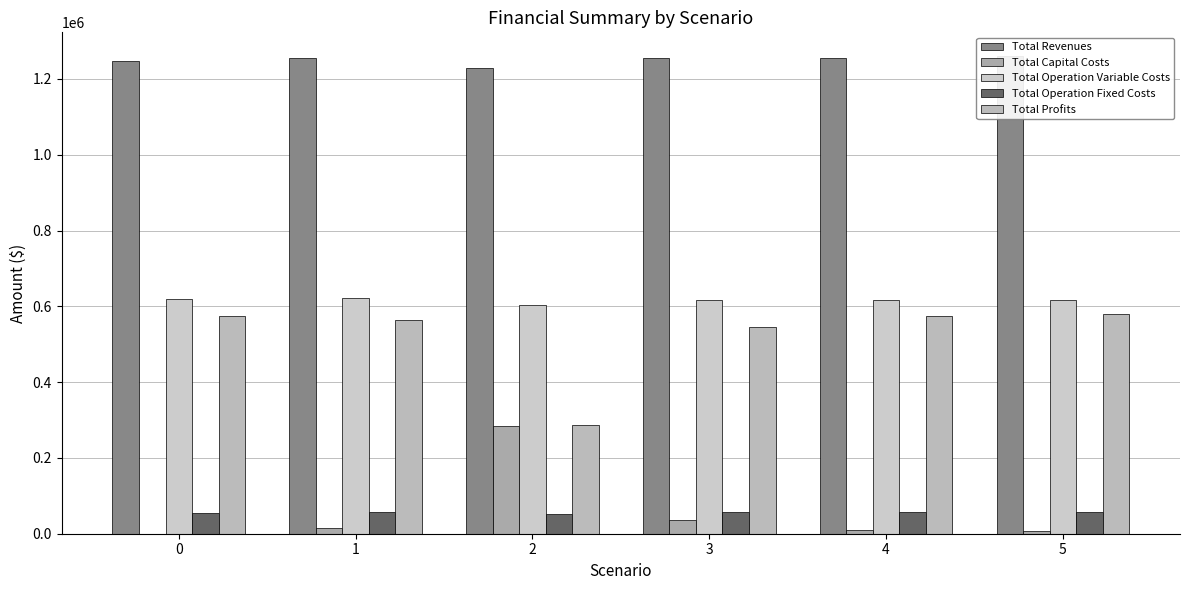

At which label is Total Operation Variable Costs closest to 613081?

5